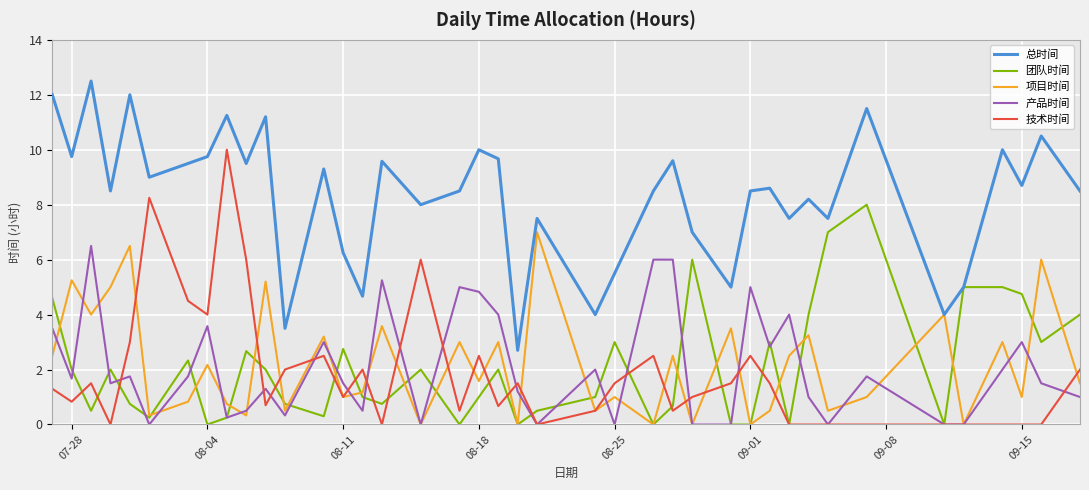

Which series has the largest total across all categories?

总时间